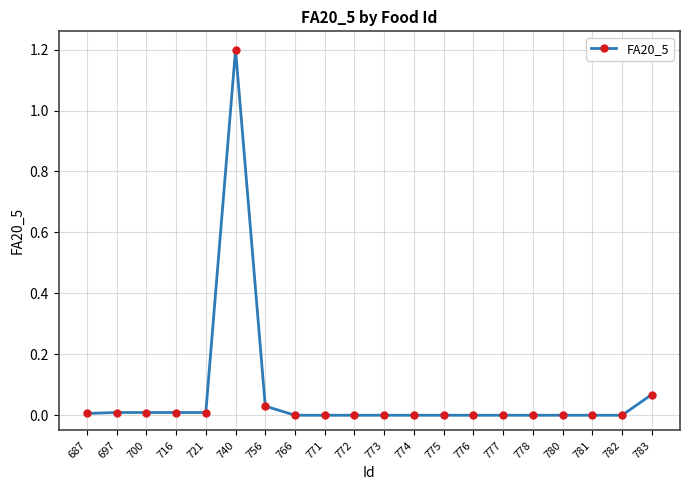

Is this an area chart (filled region under the line)?

No